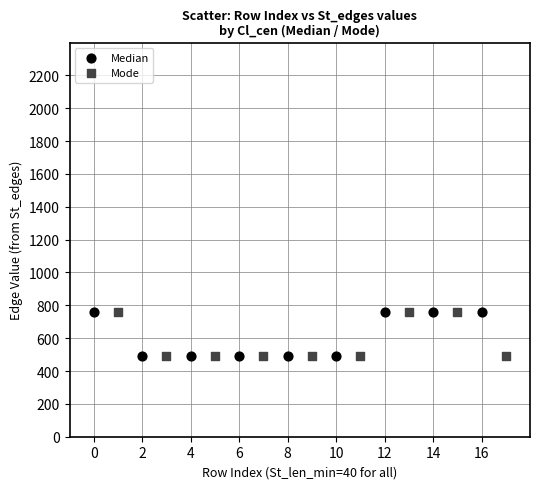

What are all the series names shown in the legend?

Median, Mode